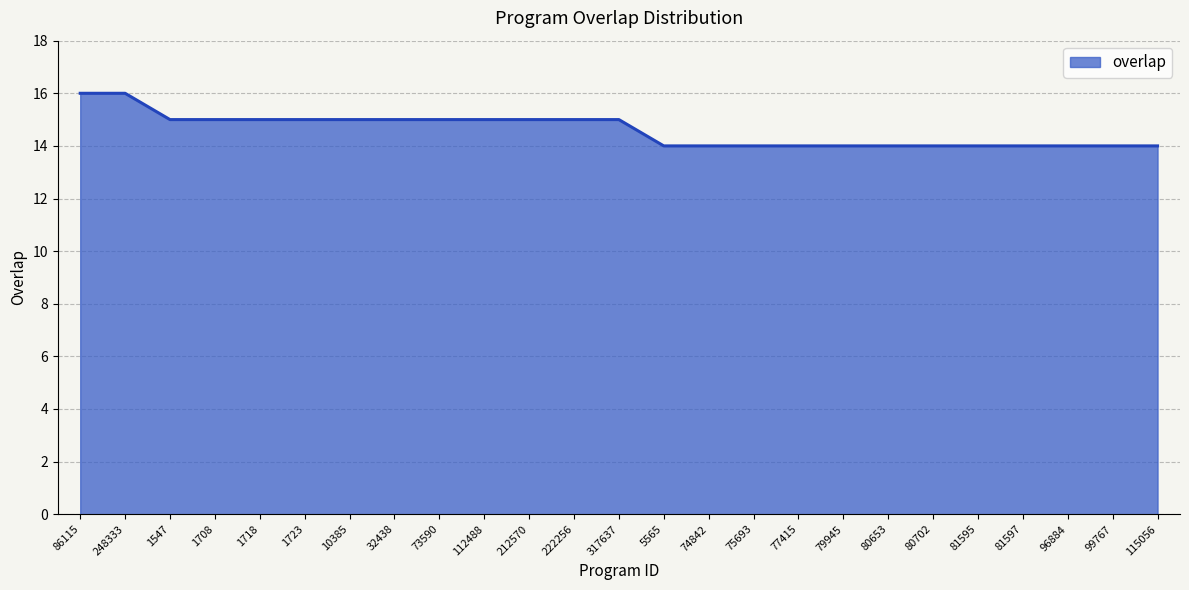

What is the sum of all values?

365